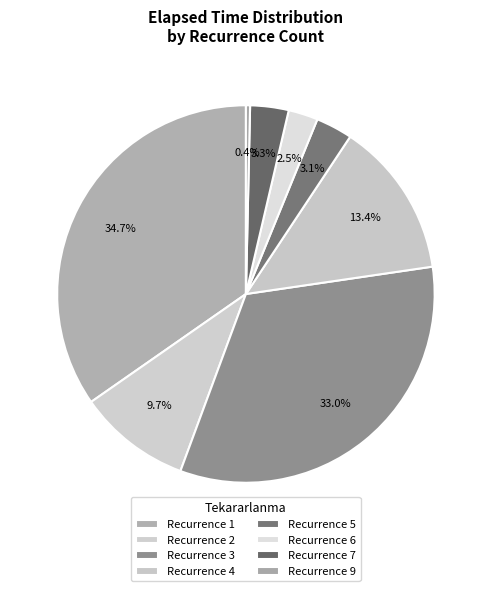

How many slices are in this pie chart?

8